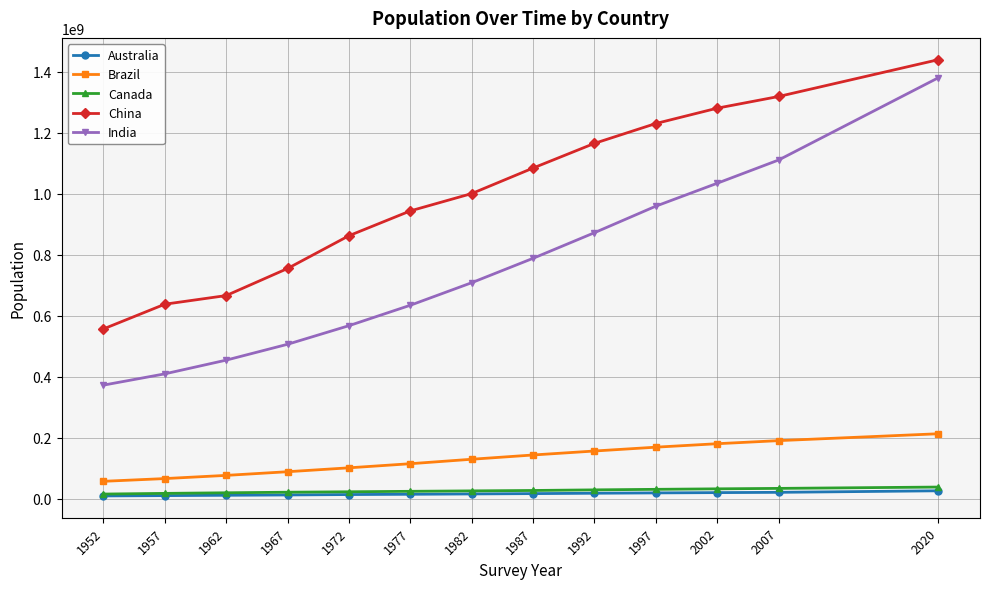

True or false: Brazil and Australia cross at least once.

False